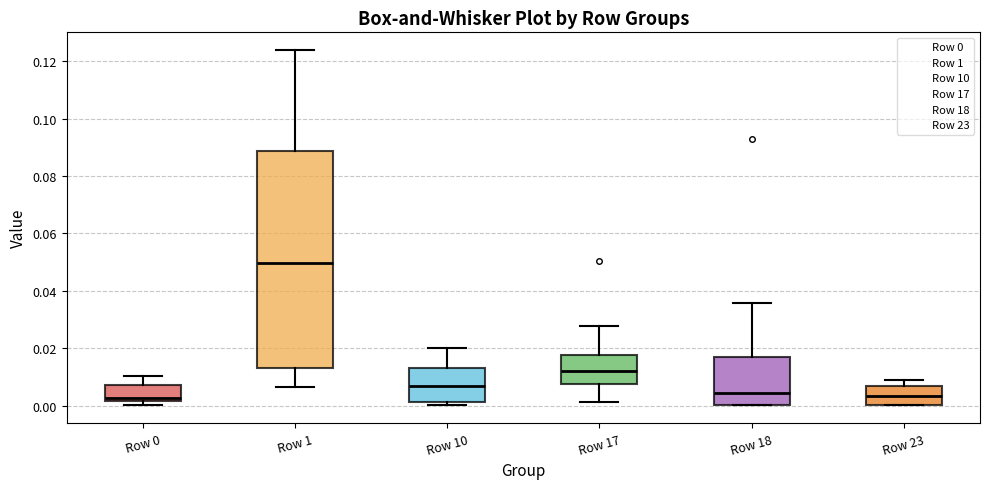

Reading left to right, transcribe this box plot: for each box, give where its median line is, the range the box spans, and where its two whiskers end, as read against the y-axis. The values are not printed on the chart, so give them approximately, as read against the axis.

Row 0: median 0.002 (just above the box's lower edge), box 0.002 to 0.008, whiskers 0.000 to 0.010
Row 1: median 0.050, box 0.014 to 0.088, whiskers 0.006 to 0.124
Row 10: median 0.006, box 0.002 to 0.014, whiskers 0.000 to 0.020
Row 17: median 0.012, box 0.008 to 0.018, whiskers 0.002 to 0.028
Row 18: median 0.004, box 0.000 to 0.016, whiskers 0.000 to 0.036
Row 23: median 0.004, box 0.000 to 0.006, whiskers 0.000 to 0.008